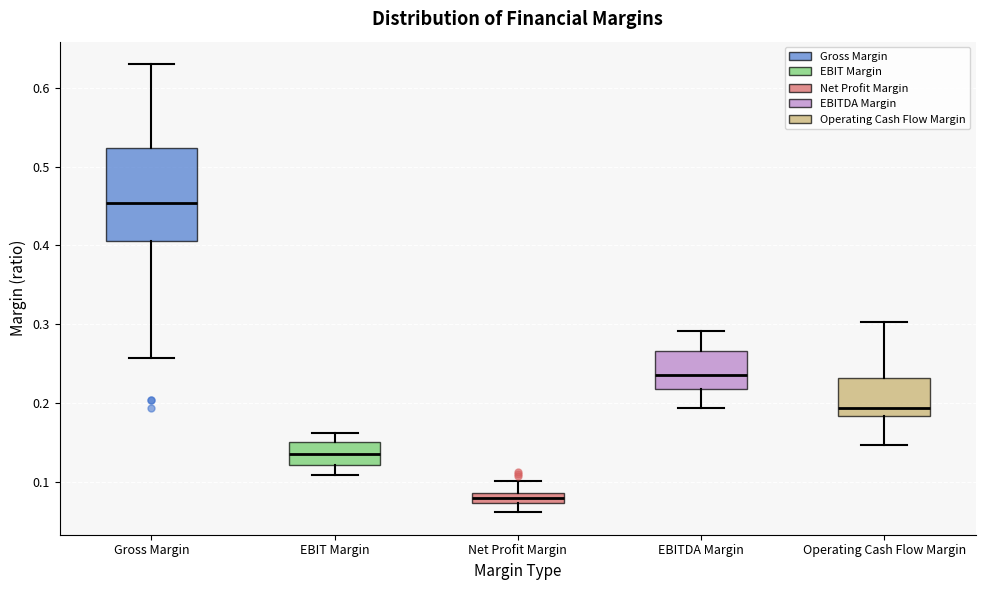

Where is the lower edge of the box for Operating Cash Flow Margin on the y-axis? The values are not printed on the chart, so give them approximately, as read against the axis.

0.18